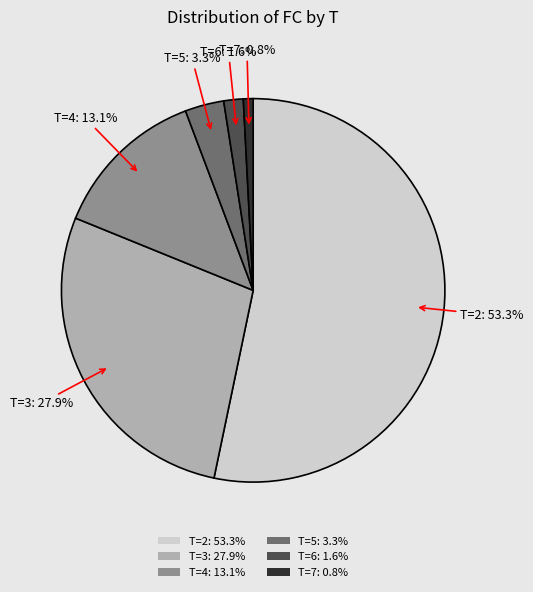

To the nearest percent, what is the difference between the largest and smallest slice percentages?

52%